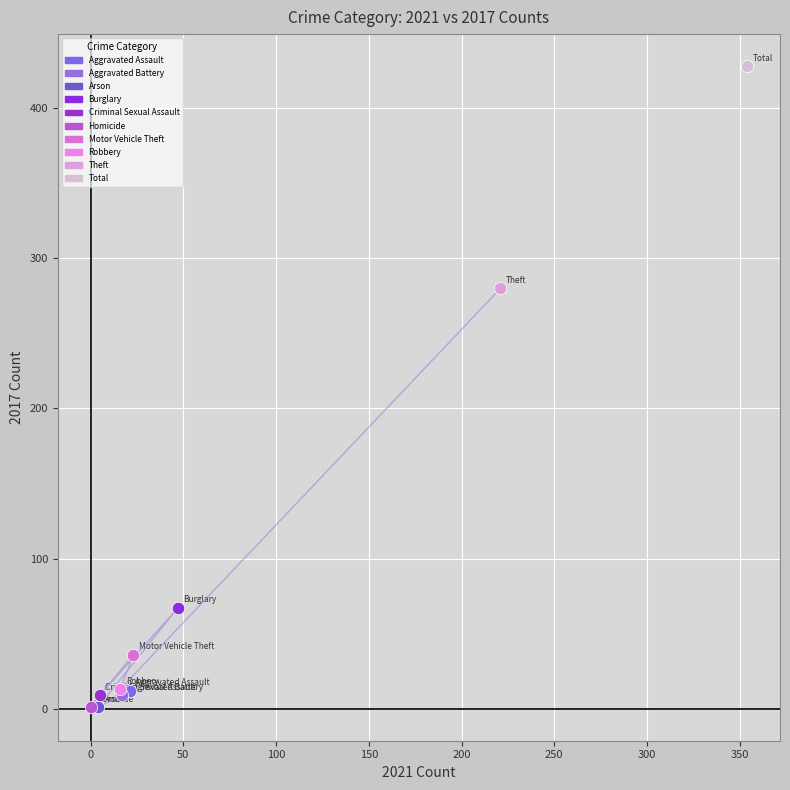

Which series contains the highest Y value?

Total